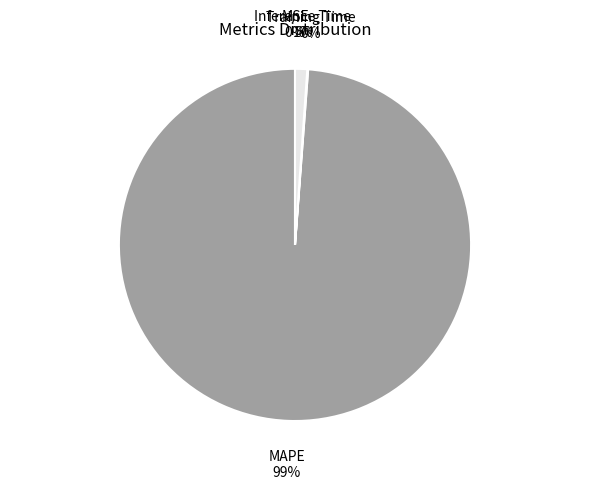

Does any single category account for the majority?

Yes